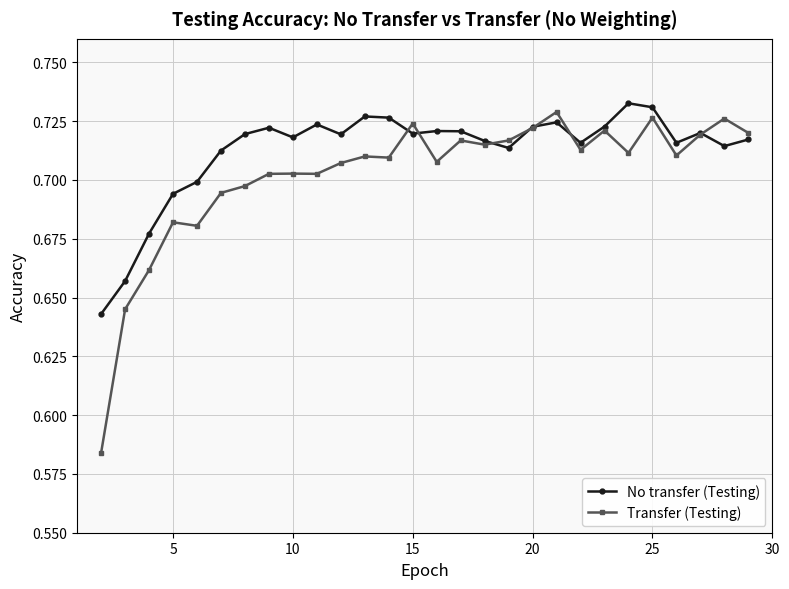

List the series in order of their overall mean, highest first.

No transfer (Testing), Transfer (Testing)